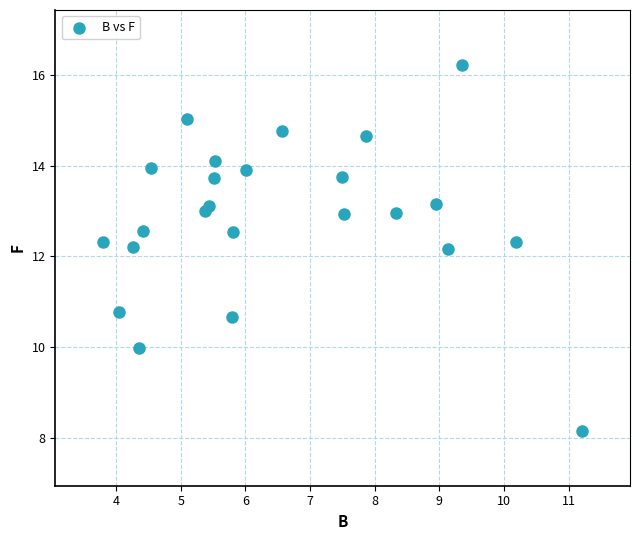

What is the range of X values (max minus min)?

7.4